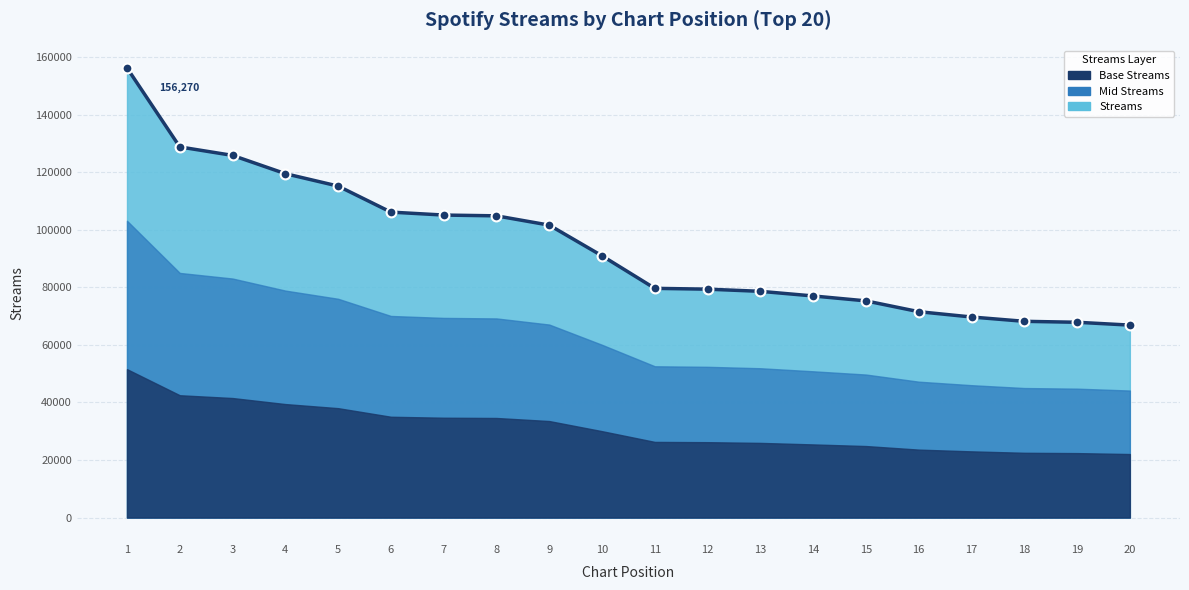

What is the ratio of the value at 5 to the value at 1?

0.7